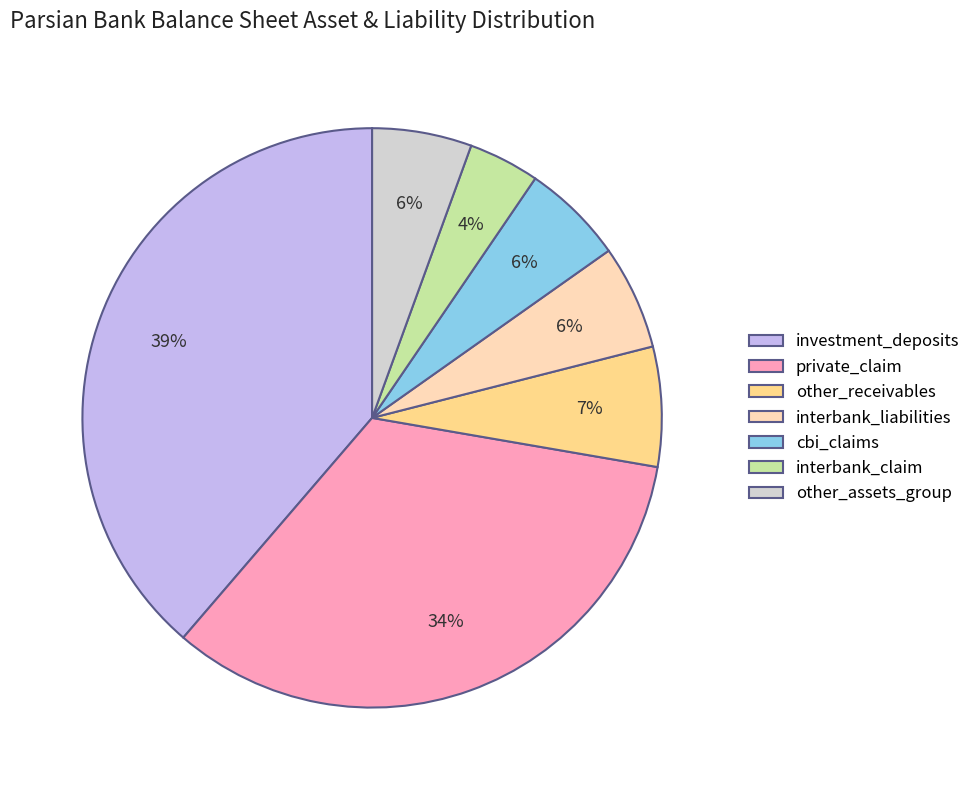

Which slice is the largest?

investment_deposits